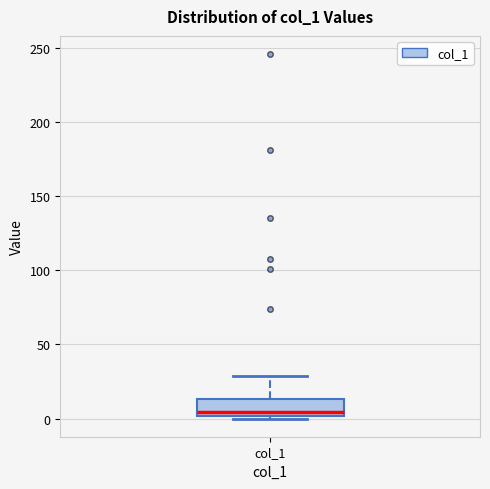

Transcribe this box plot: give where the median line is, the range the box spans, and where the two whiskers end, as read against the y-axis. The values are not printed on the chart, so give them approximately, as read against the axis.

median 5, box 0 to 15, whiskers 0 (just below the box's lower edge) to 30